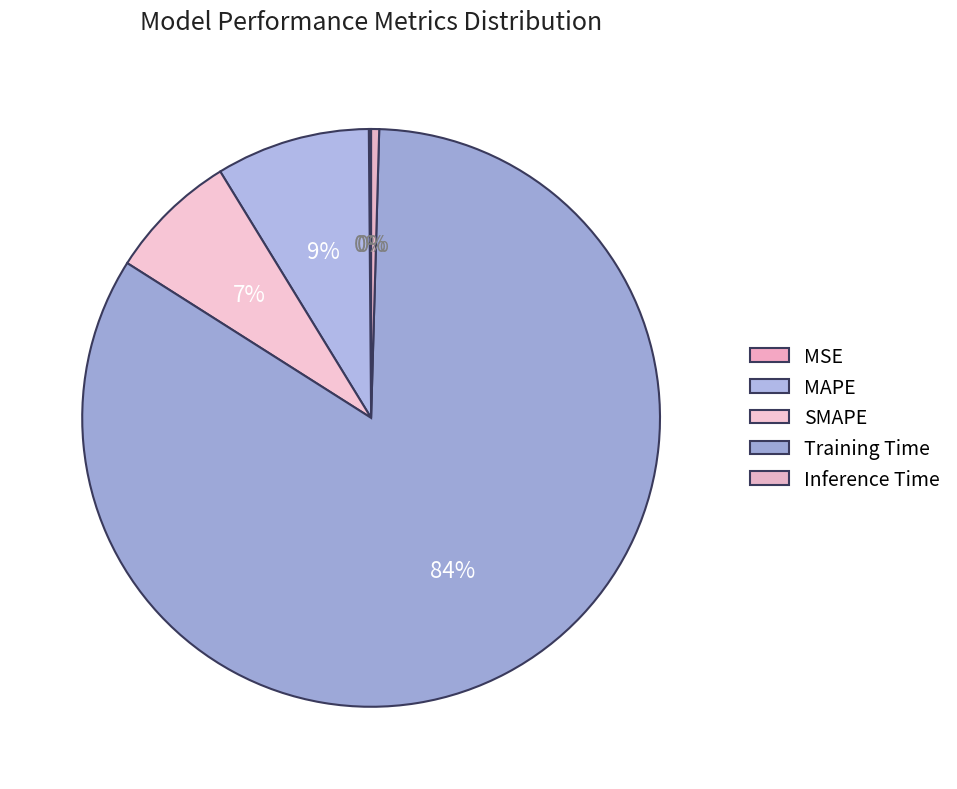

To the nearest percent, what is the difference between the largest and smallest slice percentages?

83%